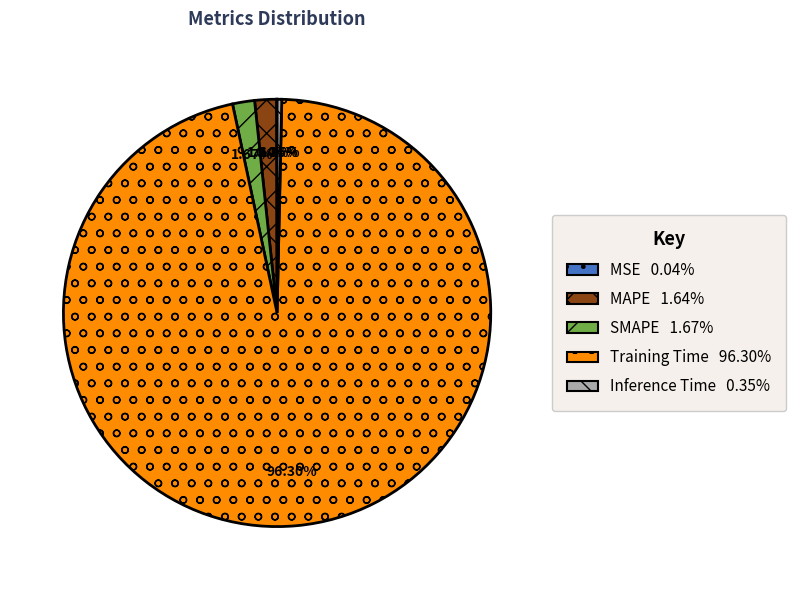

Which slice is the largest?

Training Time